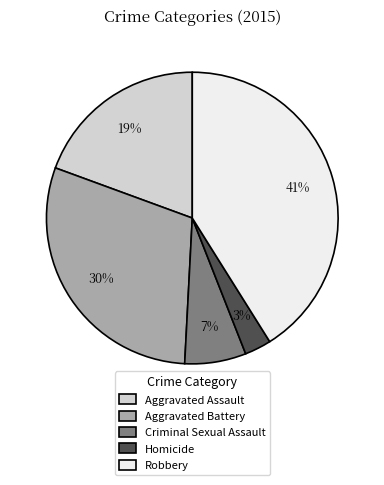

How many segments does this pie chart have?

5